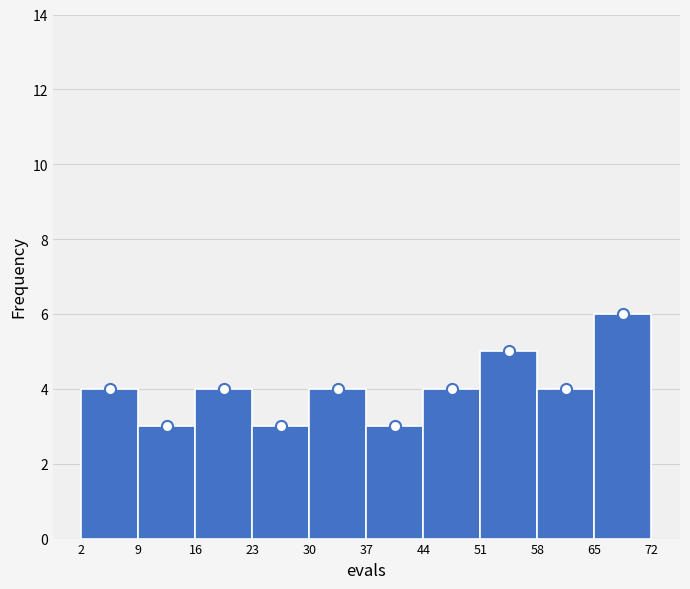

Reading left to right, list every bar in this chart as the range it spans on the x-axis followed by its height. The values are not printed on the chart, so give them approximately, as read against the axis.

2 to 9: 4
9 to 16: 3
16 to 23: 4
23 to 30: 3
30 to 37: 4
37 to 44: 3
44 to 51: 4
51 to 58: 5
58 to 65: 4
65 to 72: 6